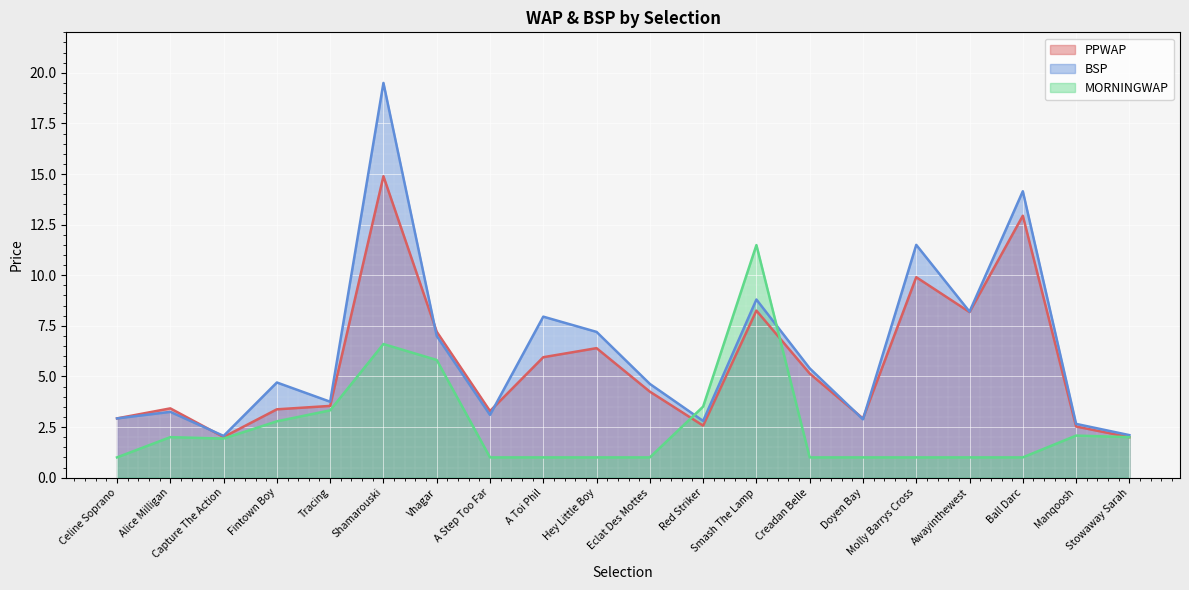

Is it true that MORNINGWAP equals 2.1 at Manqoosh?

True